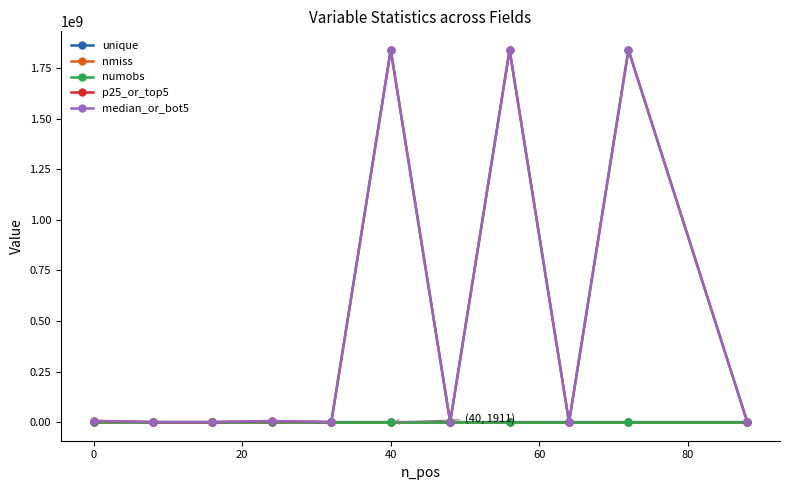

What are all the series names shown in the legend?

unique, nmiss, numobs, p25_or_top5, median_or_bot5